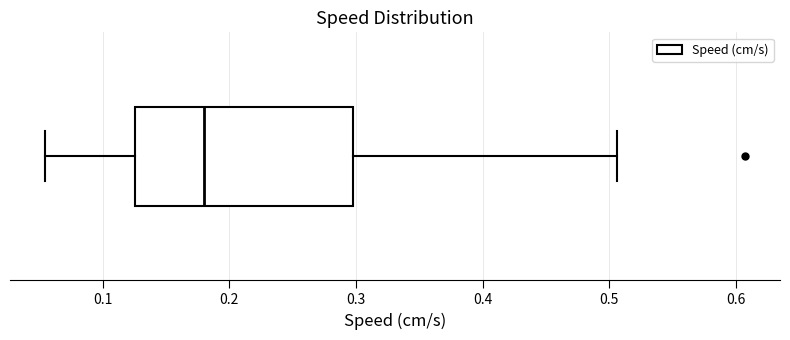

Transcribe this box plot: give where the median line is, the range the box spans, and where the two whiskers end, as read against the x-axis. The values are not printed on the chart, so give them approximately, as read against the axis.

median 0.18, box 0.13 to 0.30, whiskers 0.05 to 0.51